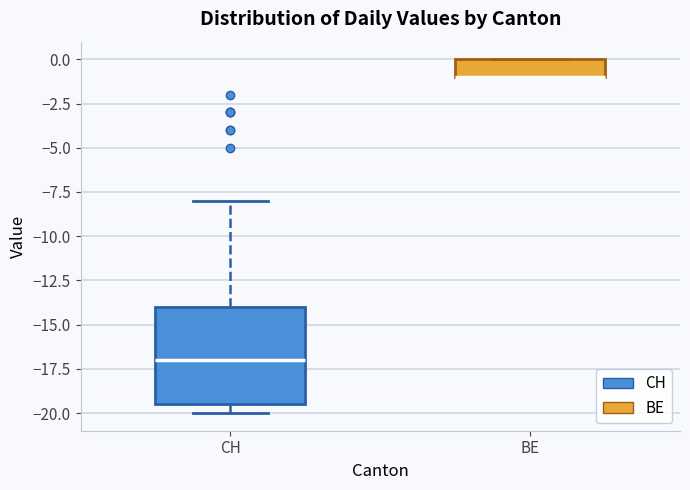

Reading left to right, transcribe this box plot: for each box, give where its median line is, the range the box spans, and where its two whiskers end, as read against the y-axis. The values are not printed on the chart, so give them approximately, as read against the axis.

CH: median -17.0, box -19.5 to -14.0, whiskers -20.0 to -8.0
BE: median -1.0 (drawn on the box's lower edge), box -1.0 to 0.0, whiskers -1.0 to 0.0